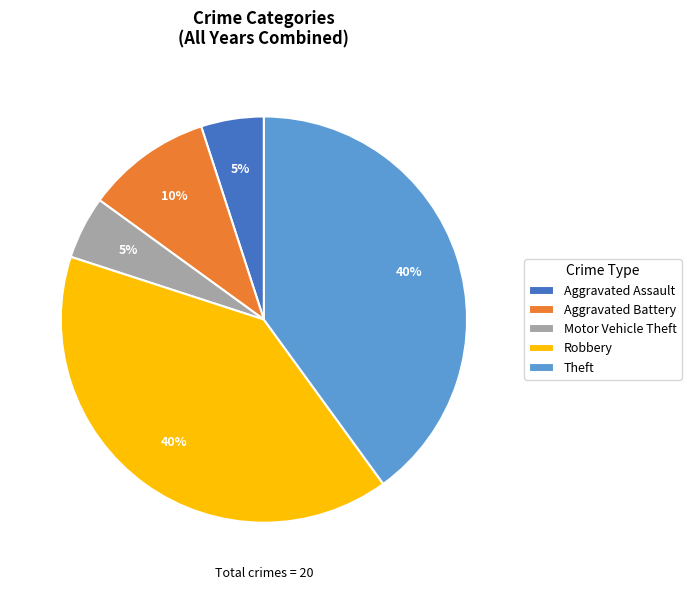

Is Aggravated Battery the majority of the pie?

No